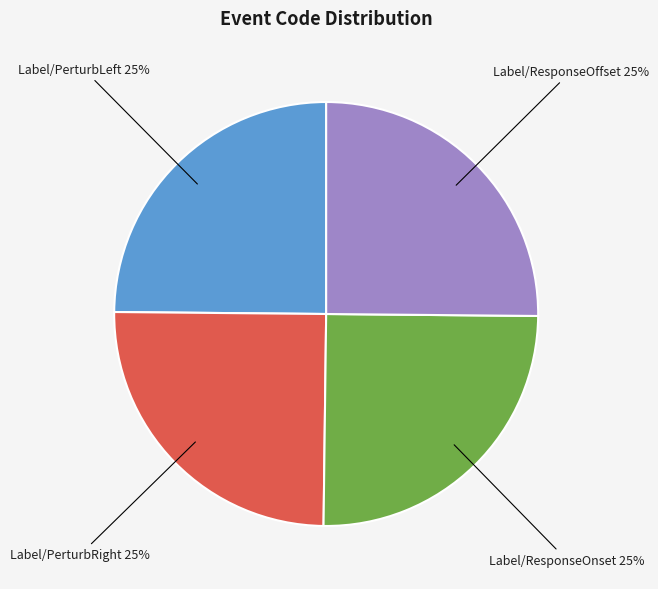

The Label/PerturbLeft slice represents 17% of the pie. True or false?

False